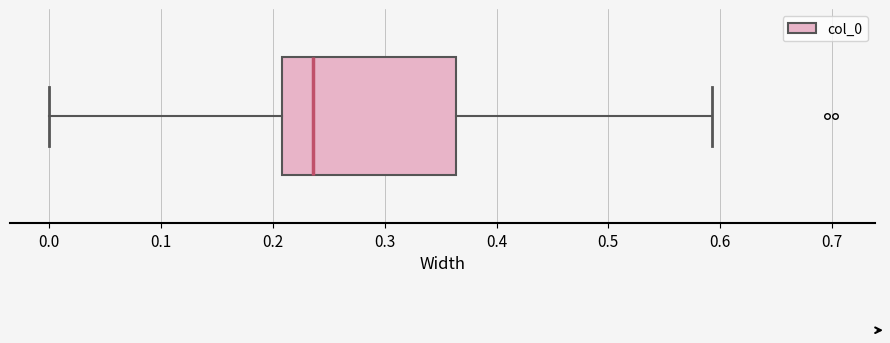

Transcribe this box plot: give where the median line is, the range the box spans, and where the two whiskers end, as read against the x-axis. The values are not printed on the chart, so give them approximately, as read against the axis.

median 0.24, box 0.21 to 0.36, whiskers 0.00 to 0.59